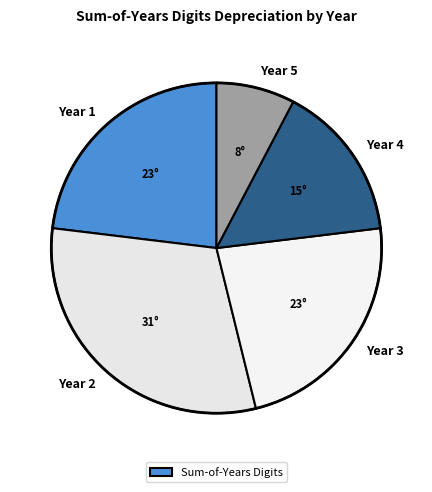

Does any single category account for the majority?

No